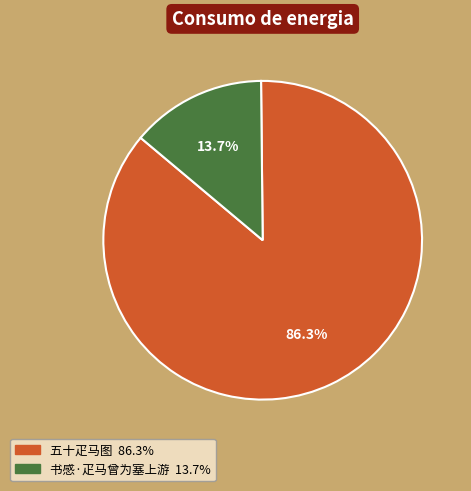

How much of the chart is everything except 五十疋马图?

13.7%